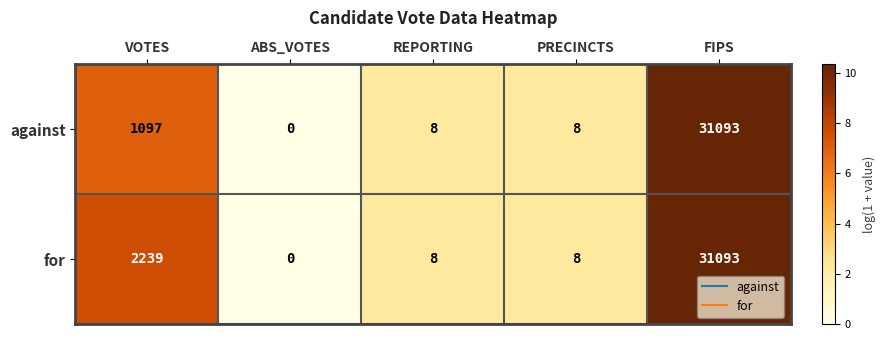

Which category has the highest value across all series?

FIPS